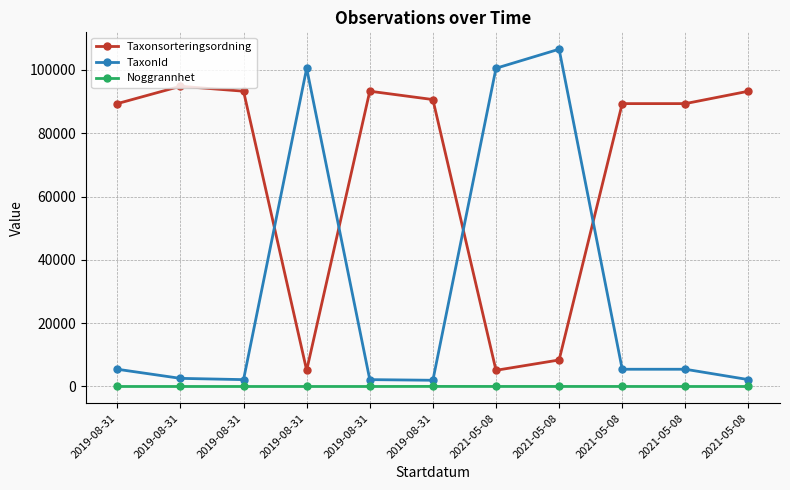

What are all the series names shown in the legend?

Taxonsorteringsordning, TaxonId, Noggrannhet